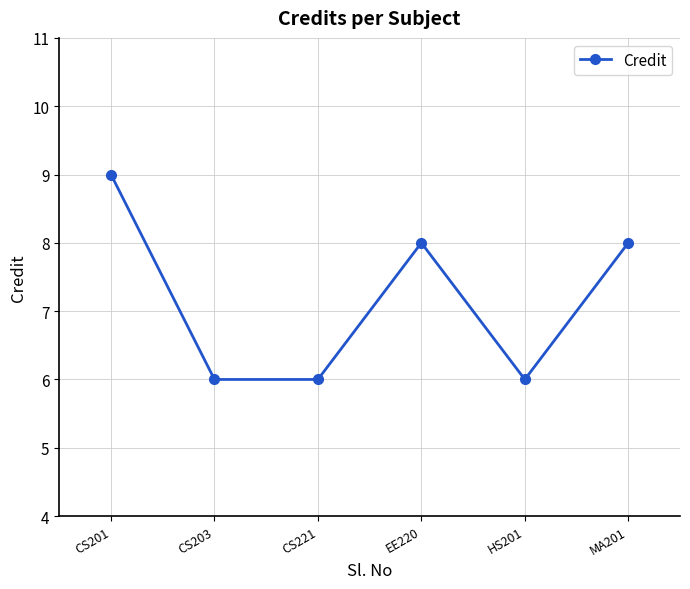

What is the sum of all values?

43